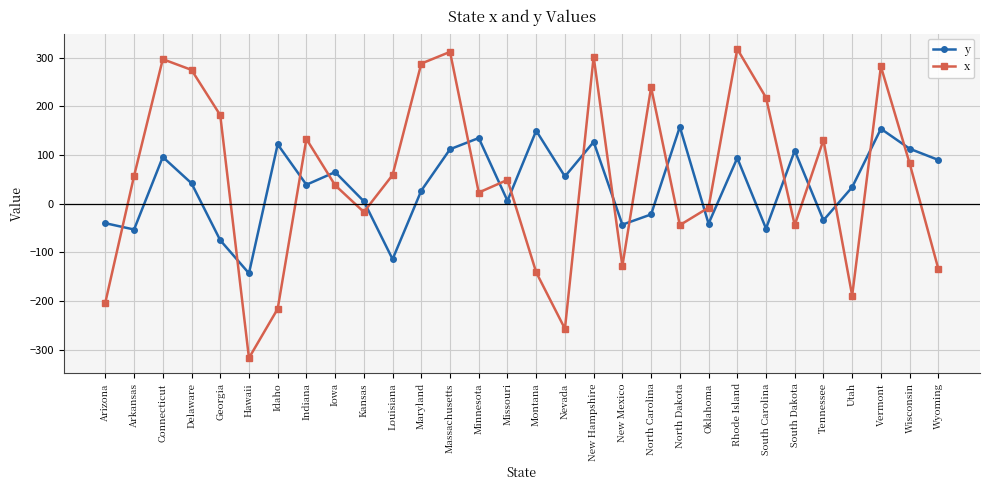

The value of x at Georgia is 182. True or false?

True